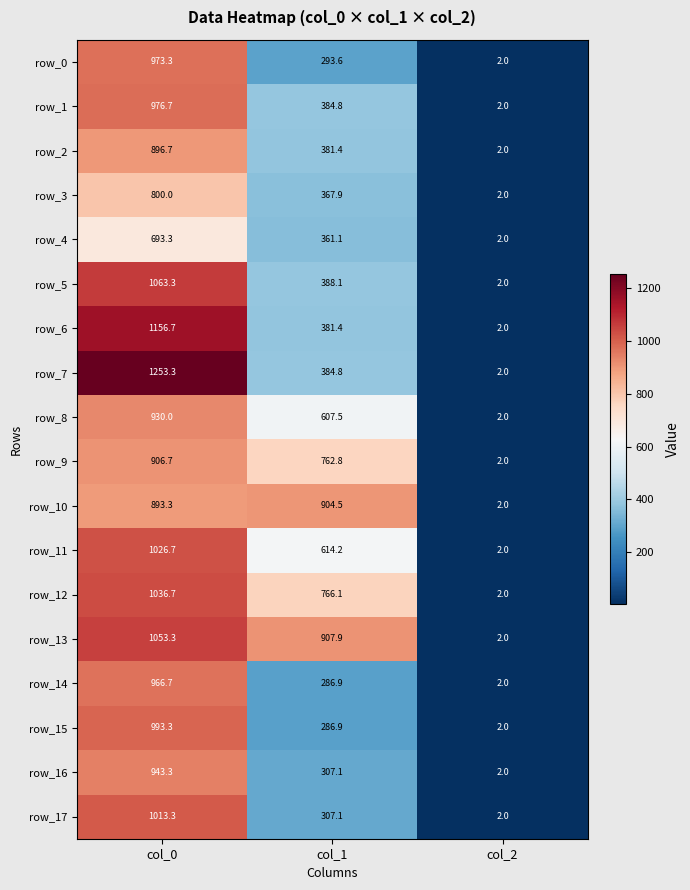

Count the number of categories in the chart.

3